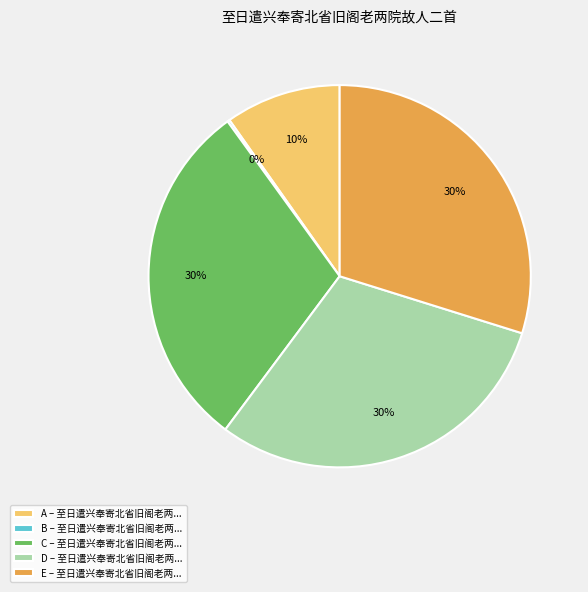

To the nearest percent, what is the average slice percentage?

20%